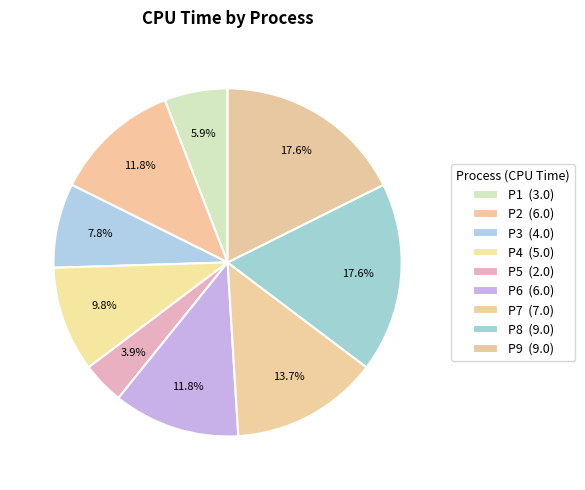

To the nearest percent, what is the combined percentage of P7 and P2?

25%